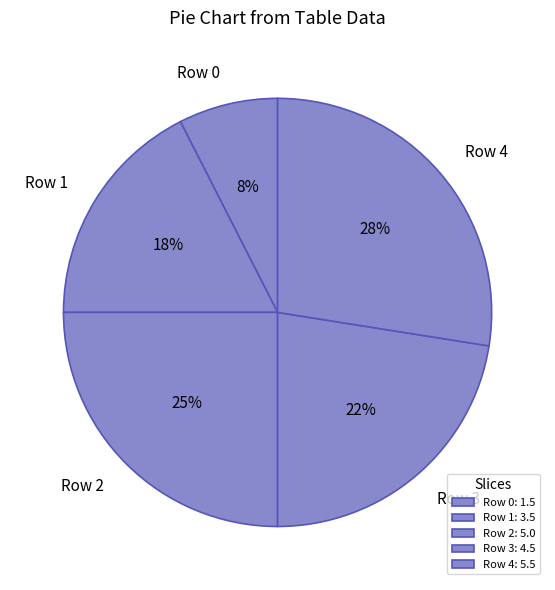

What percentage is the Row 2 slice, to the nearest percent?

25%